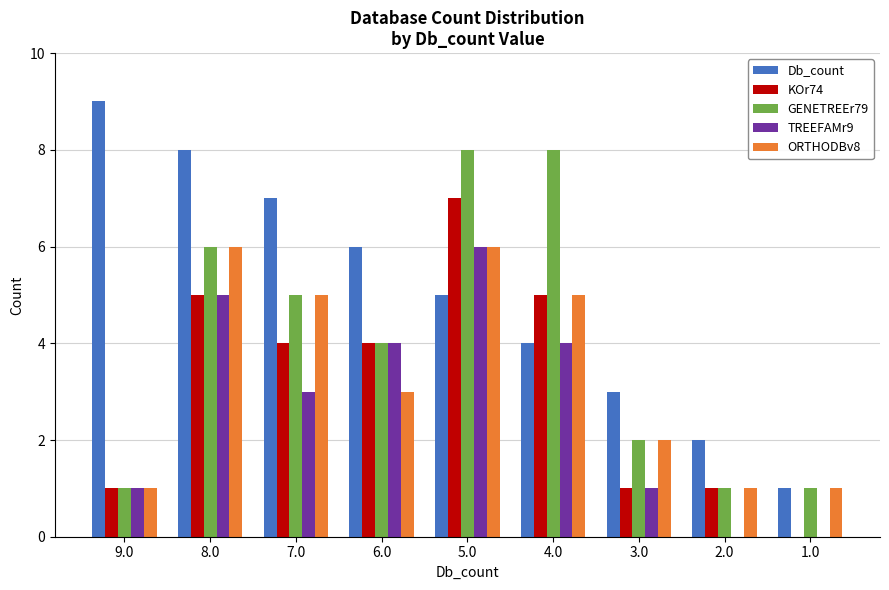

Reading left to right, what are all the values shown in this chart?

Db_count: 9.0=9	8.0=8	7.0=7	6.0=6	5.0=5	4.0=4	3.0=3	2.0=2	1.0=1
KOr74: 9.0=1	8.0=5	7.0=4	6.0=4	5.0=7	4.0=5	3.0=1	2.0=1	1.0=0
GENETREEr79: 9.0=1	8.0=6	7.0=5	6.0=4	5.0=8	4.0=8	3.0=2	2.0=1	1.0=1
TREEFAMr9: 9.0=1	8.0=5	7.0=3	6.0=4	5.0=6	4.0=4	3.0=1	2.0=0	1.0=0
ORTHODBv8: 9.0=1	8.0=6	7.0=5	6.0=3	5.0=6	4.0=5	3.0=2	2.0=1	1.0=1